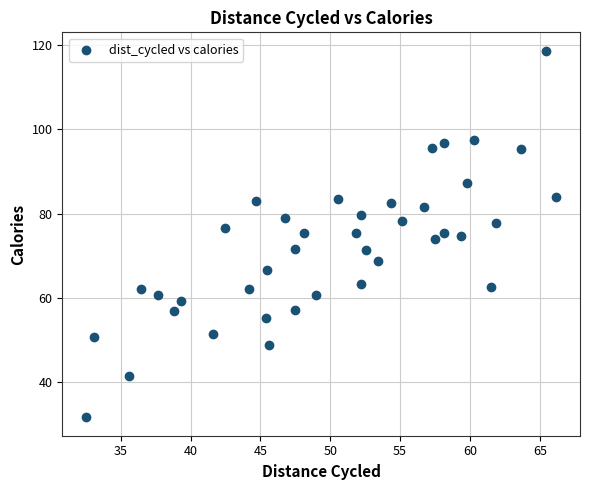

What is the range of Y values (max minus min)?

86.9